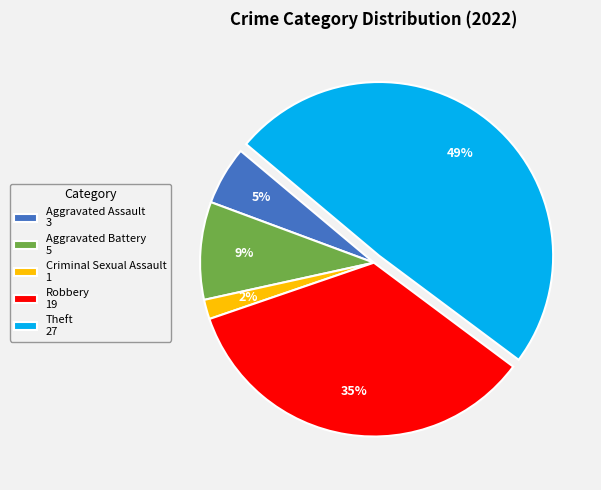

Between Aggravated Battery 5 and Aggravated Assault 3, which is larger?

Aggravated Battery 5